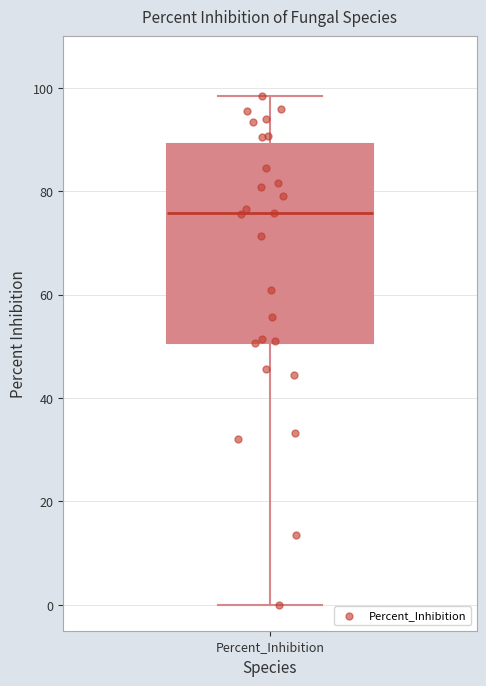

Transcribe this box plot: give where the median line is, the range the box spans, and where the two whiskers end, as read against the y-axis. The values are not printed on the chart, so give them approximately, as read against the axis.

median 76, box 50 to 90, whiskers 0 to 98